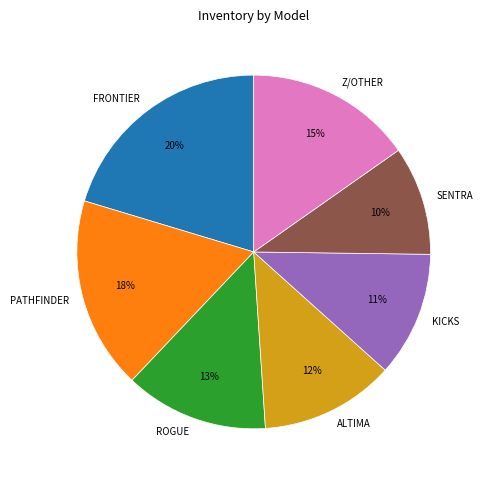

Rank the categories by value from highest to lowest.

FRONTIER, PATHFINDER, Z/OTHER, ROGUE, ALTIMA, KICKS, SENTRA